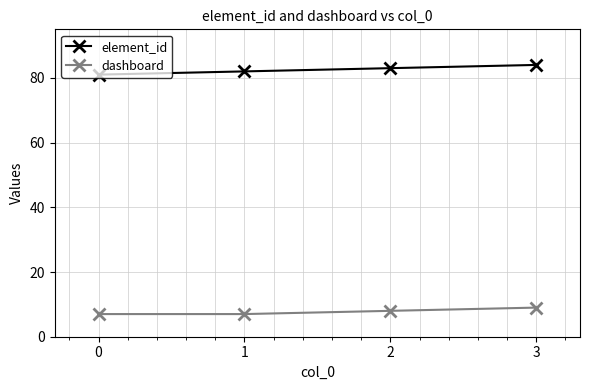

Reading left to right, extract all data points from this chart.

element_id: 81	82	83	84
dashboard: 7	7	8	9